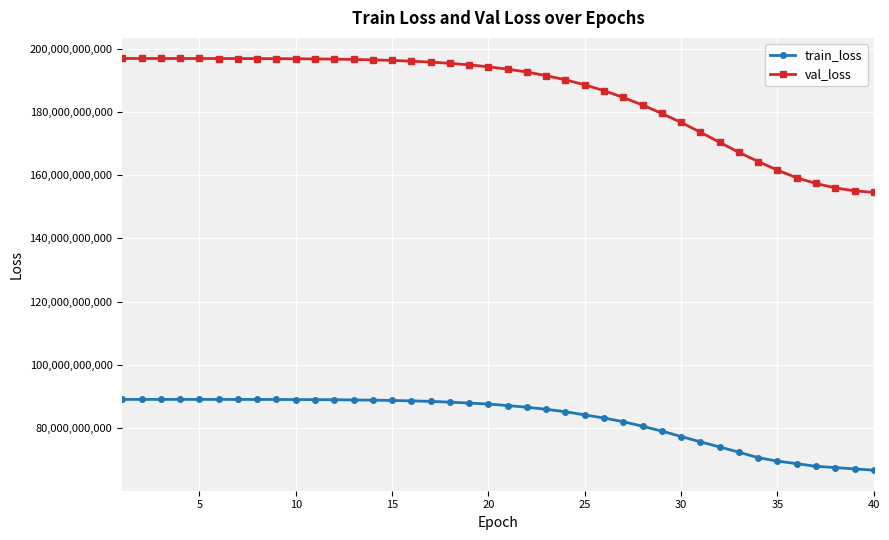

At how many categories does at least one series exceed 122374550038?

40